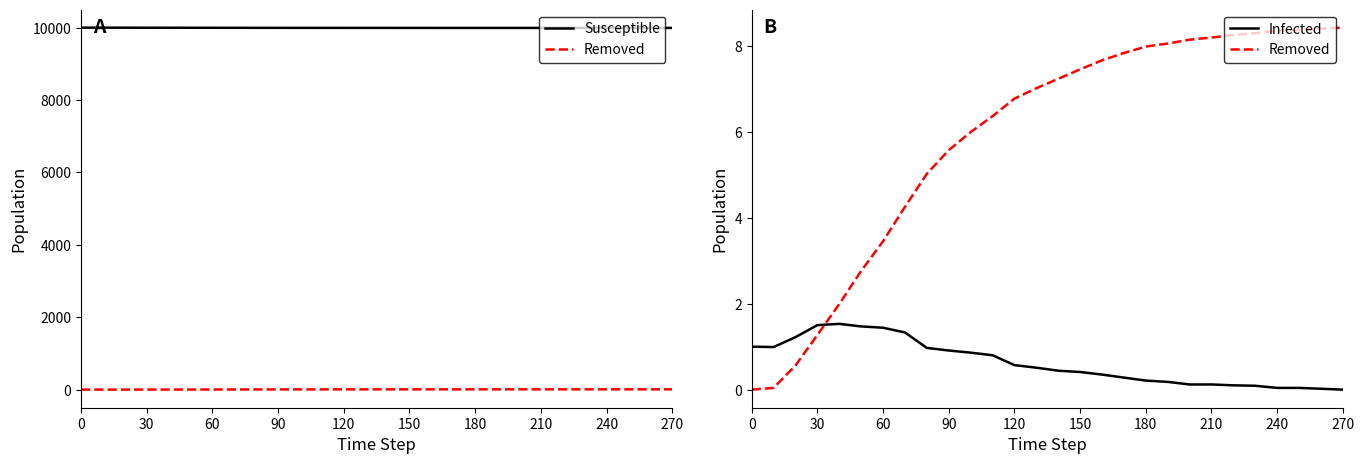

Reading left to right, transcribe all the data shown in this chart.

Susceptible: 9999.0	9999.0	9998.2	9997.2	9996.5	9995.8	9995.1	9994.4	9994.0	9993.5	9993.1	9992.8	9992.7	9992.5	9992.3	9992.1	9992.0	9991.9	9991.8	9991.8	9991.7	9991.7	9991.6	9991.6	9991.6	9991.6	9991.6	9991.6
Removed: 0.0	0.0	0.6	1.3	2.0	2.8	3.5	4.2	5.0	5.6	6.0	6.4	6.8	7.0	7.2	7.5	7.7	7.8	8.0	8.1	8.1	8.2	8.2	8.3	8.3	8.4	8.4	8.4
Infected: 1.0	1.0	1.2	1.5	1.5	1.5	1.4	1.3	1.0	0.9	0.9	0.8	0.6	0.5	0.4	0.4	0.3	0.3	0.2	0.2	0.1	0.1	0.1	0.1	0.0	0.0	0.0	0.0